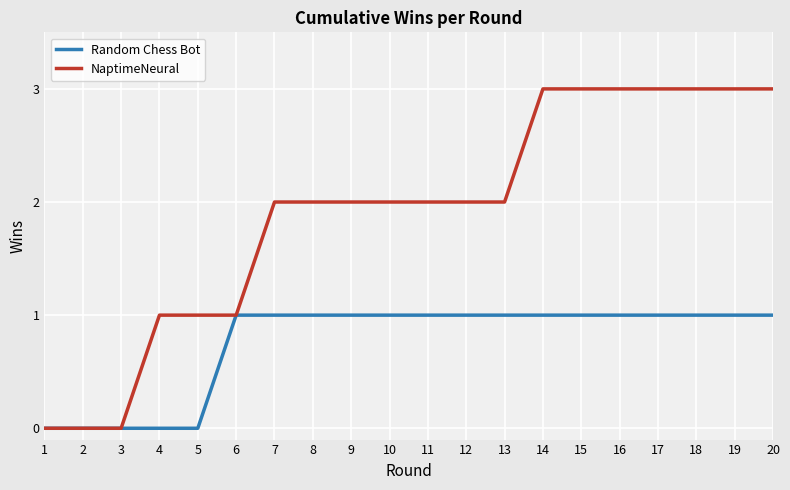

What is the difference between the maximum and second lowest values in the Random Chess Bot series?

1